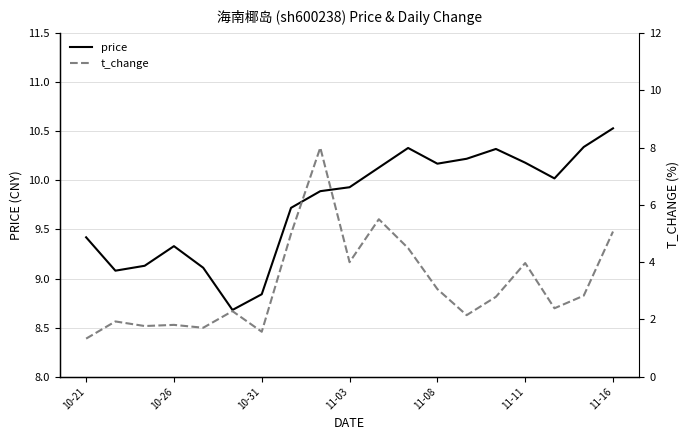

The price series shows 13.9 at 11-03. True or false?

False